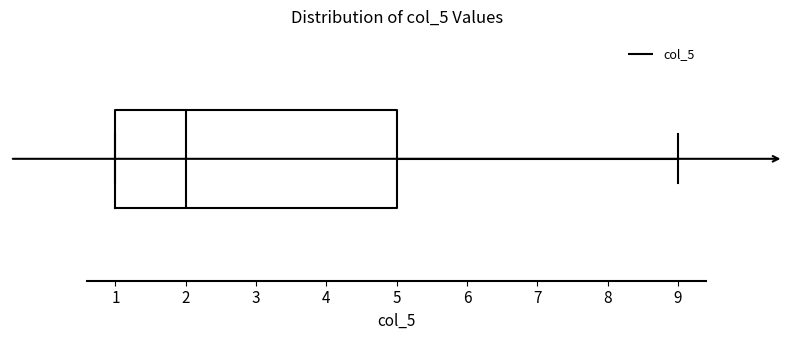

Read this box plot against the x-axis: the position of the median line, the range covered by the box, and the ends of both whiskers. The values are not printed on the chart, so give them approximately, as read against the axis.

median 2, box 1 to 5, whiskers 1 to 9